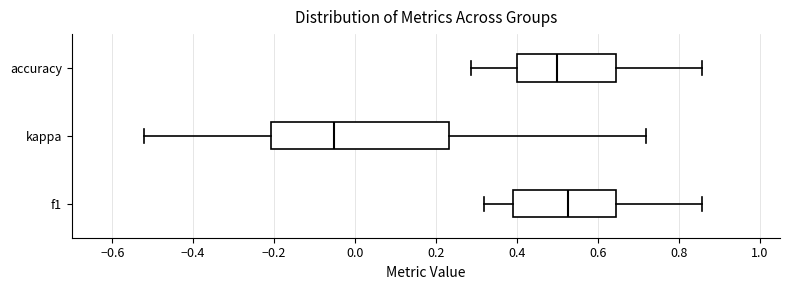

Comparing the boxes themselves (not the whiskers), which one is the widest?

kappa